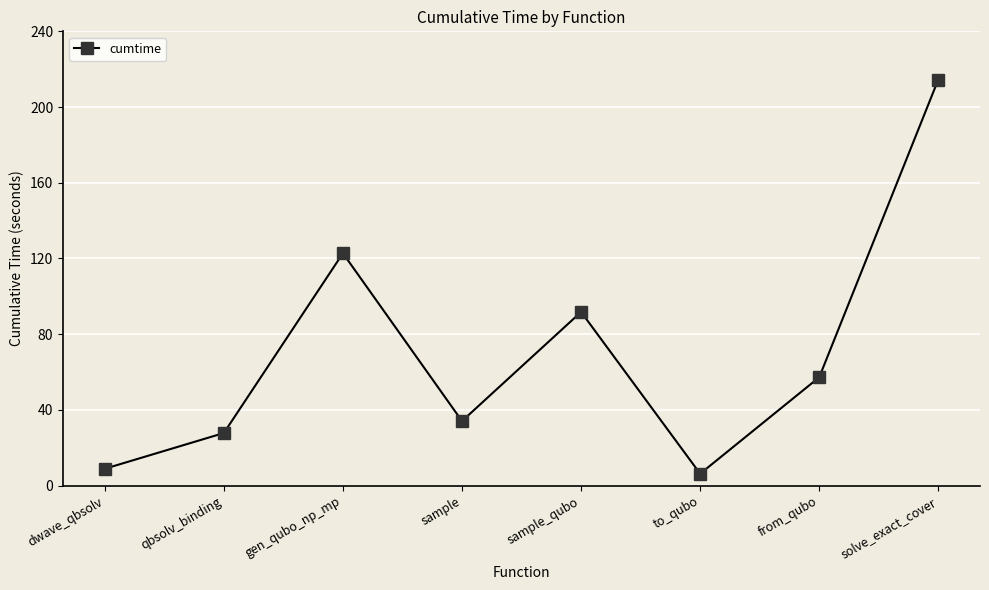

Between gen_qubo_np_mp and dwave_qbsolv, which is larger?

gen_qubo_np_mp